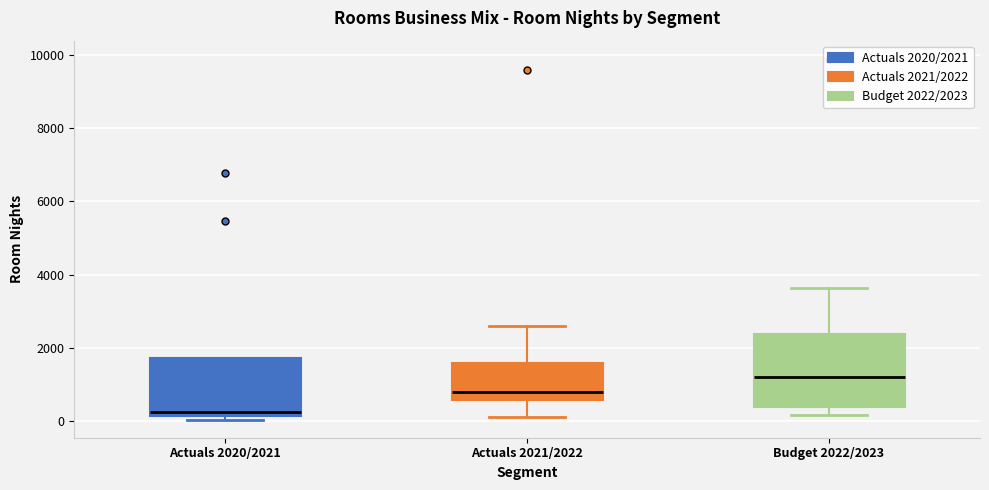

Reading left to right, transcribe this box plot: for each box, give where its median line is, the range the box spans, and where its two whiskers end, as read against the y-axis. The values are not printed on the chart, so give them approximately, as read against the axis.

Actuals 2020/2021: median 200 (just above the box's lower edge), box 200 to 1800, whiskers 0 to 1800
Actuals 2021/2022: median 800, box 600 to 1600, whiskers 0 to 2600
Budget 2022/2023: median 1200, box 400 to 2400, whiskers 200 to 3600